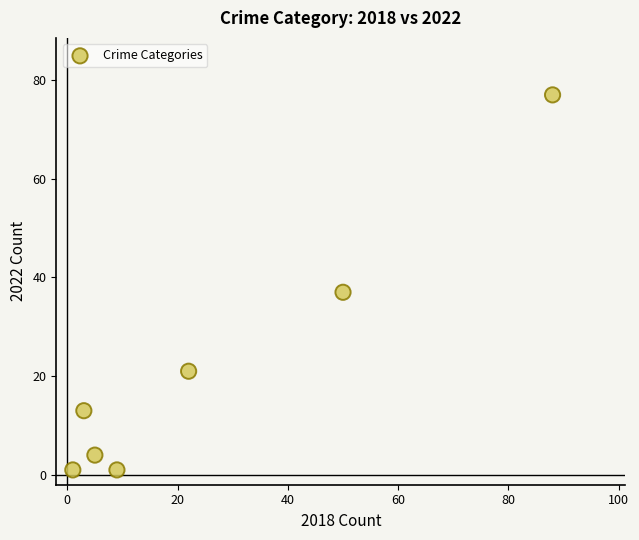

What Y value in the scatter plot is closest to 39?

37